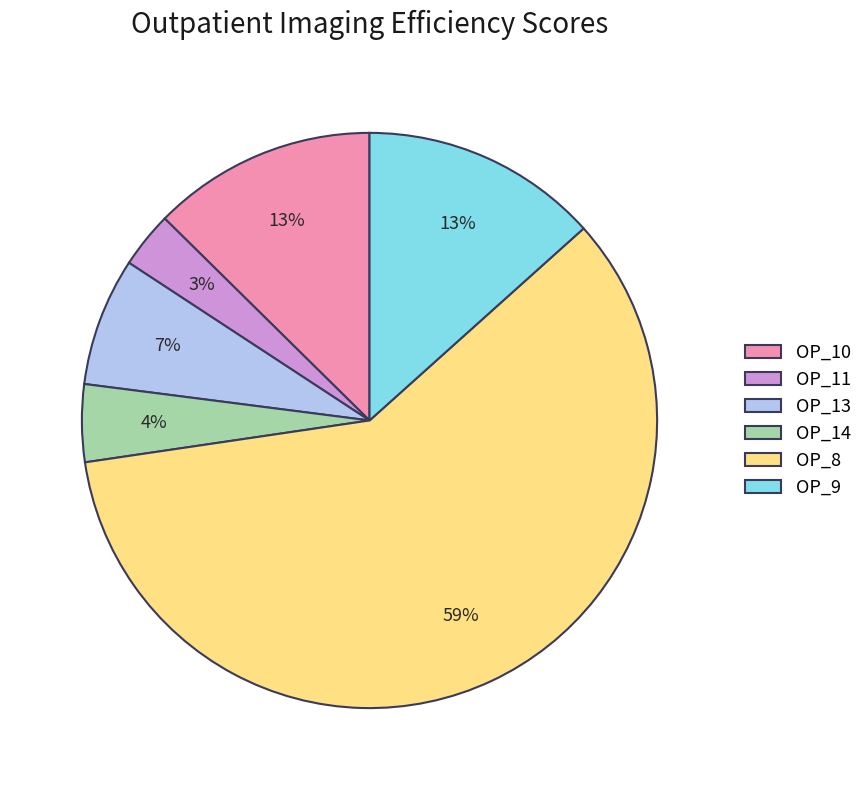

Is OP_8 the majority of the pie?

Yes